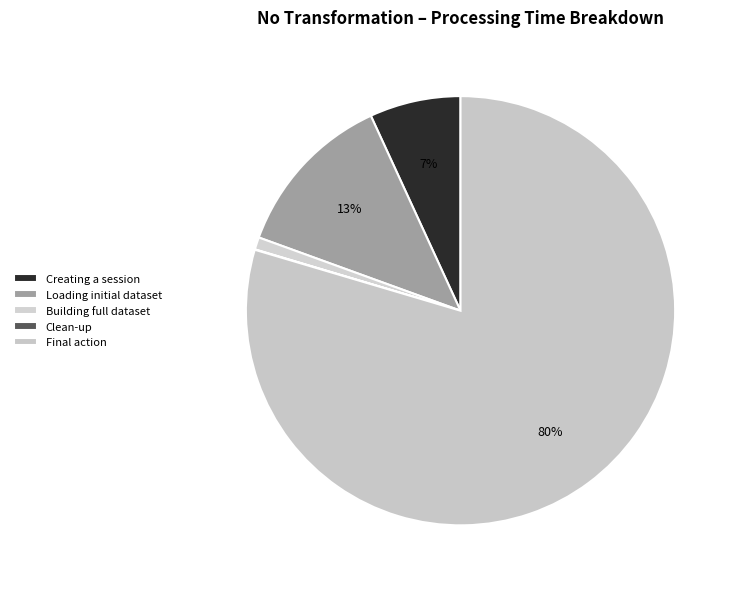

What is the largest slice in the pie chart?

Final action